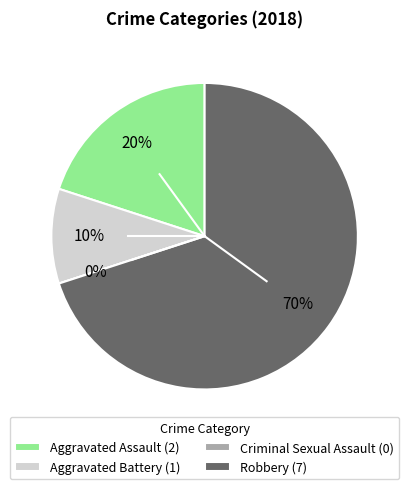

Which slice is the smallest?

Criminal Sexual Assault